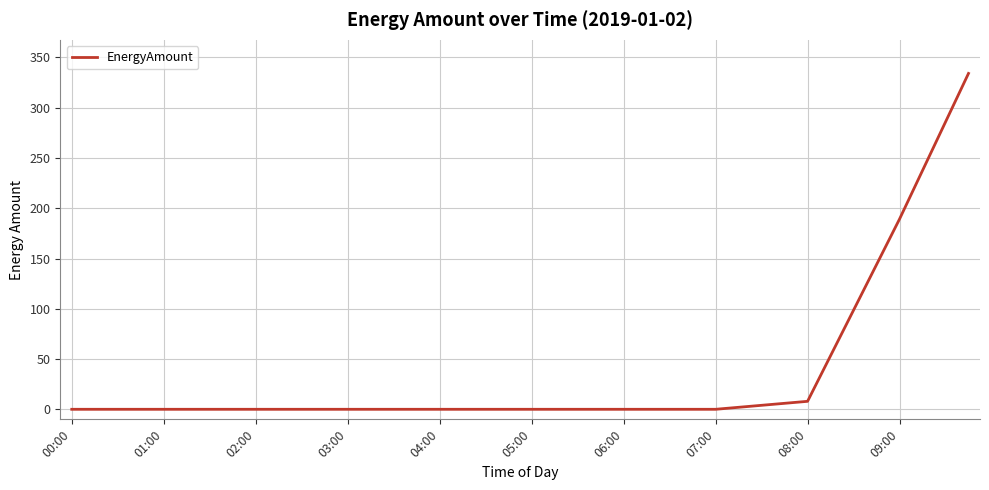

What is the greatest value displayed?

334.1